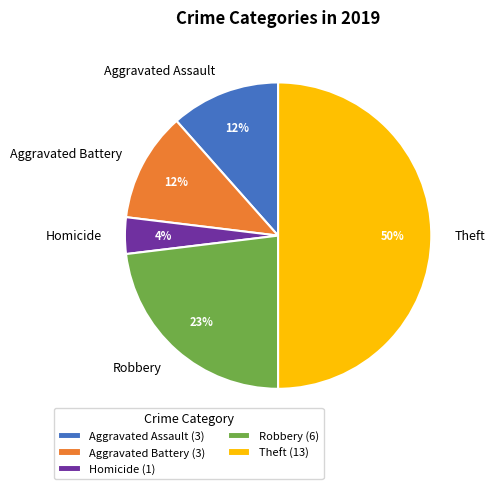

To the nearest percent, what is the combined percentage of Aggravated Battery and Robbery?

35%